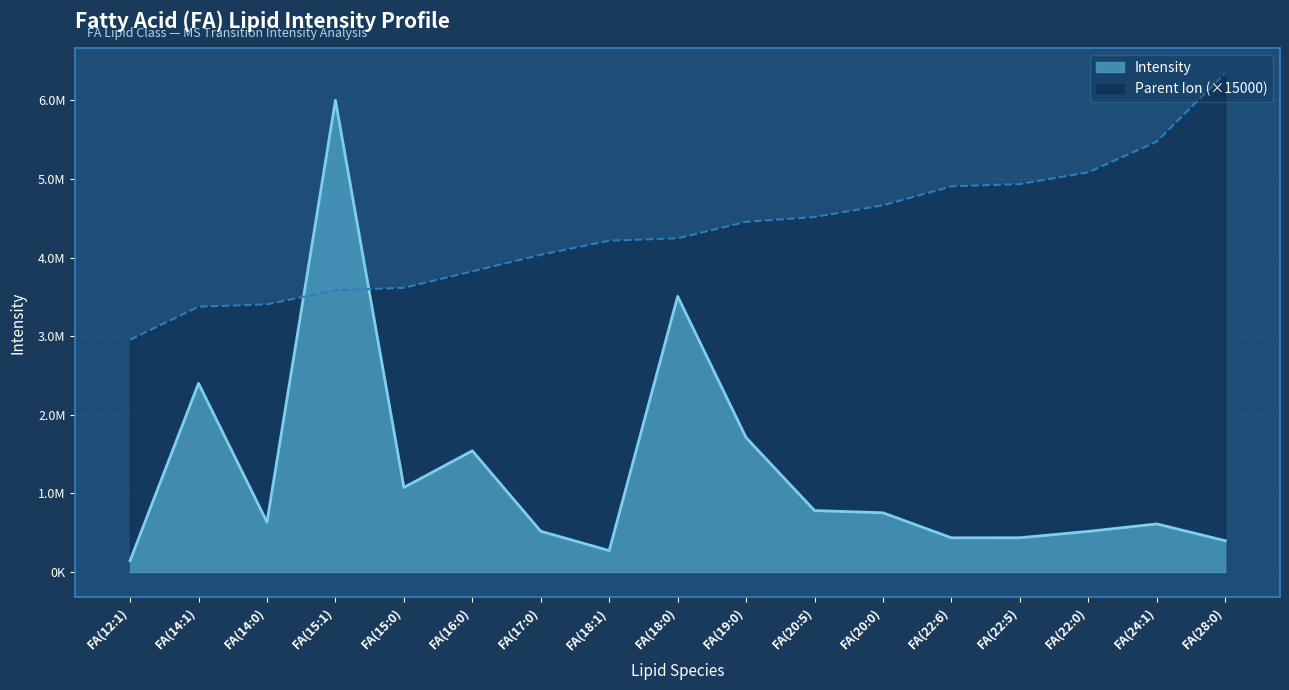

Which series has the largest total across all categories?

Parent Ion (×15000)